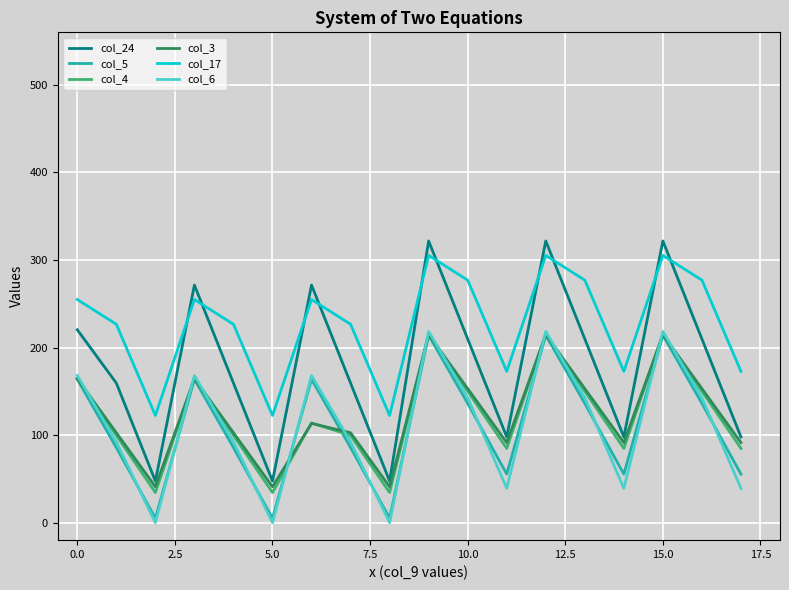

Which series has the widest spread of values?

col_24